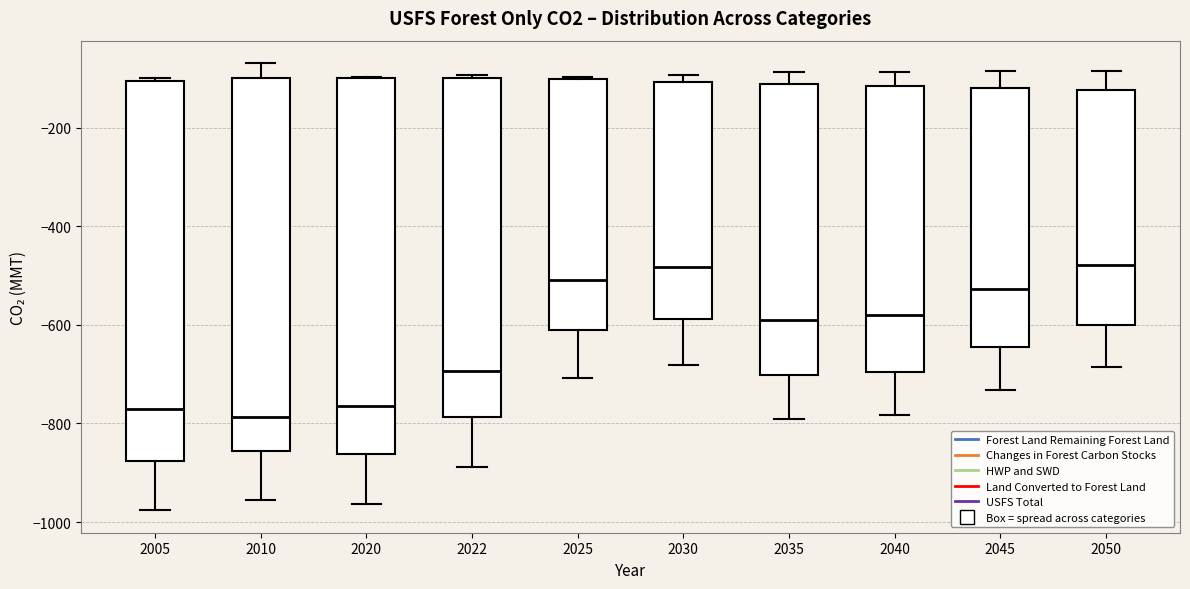

Reading left to right, read every box against the y-axis: the position of its median line, the range the box covers, and the ends of its whiskers. The values are not printed on the chart, so give them approximately, as read against the axis.

2005: median -760, box -880 to -100, whiskers -980 to -100
2010: median -780, box -860 to -100, whiskers -960 to -60
2020: median -760, box -860 to -100, whiskers -960 to -100
2022: median -700, box -780 to -100, whiskers -880 to -100 (just above the box's upper edge)
2025: median -500, box -600 to -100, whiskers -700 to -100
2030: median -480, box -580 to -100, whiskers -680 to -100 (just above the box's upper edge)
2035: median -600, box -700 to -120, whiskers -800 to -80
2040: median -580, box -700 to -120, whiskers -780 to -80
2045: median -520, box -640 to -120, whiskers -740 to -80
2050: median -480, box -600 to -120, whiskers -680 to -80